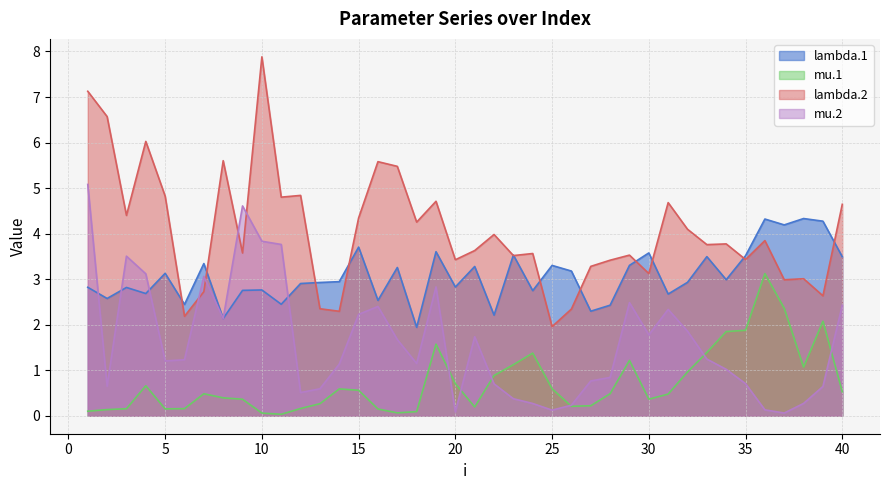

Rank the series by their average value, from highest to lowest.

lambda.2, lambda.1, mu.2, mu.1